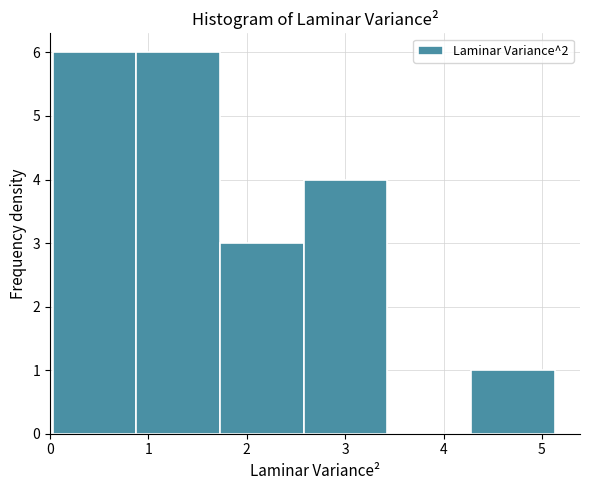

Reading left to right, list every bar in this chart as the range it spans on the x-axis followed by its height. Neither the bar edges nor the heights are printed on the chart, so give them approximately, as read against the axes.

0.0 to 0.9: 6
0.9 to 1.7: 6
1.7 to 2.6: 3
2.6 to 3.4: 4
3.4 to 4.3: 0
4.3 to 5.1: 1